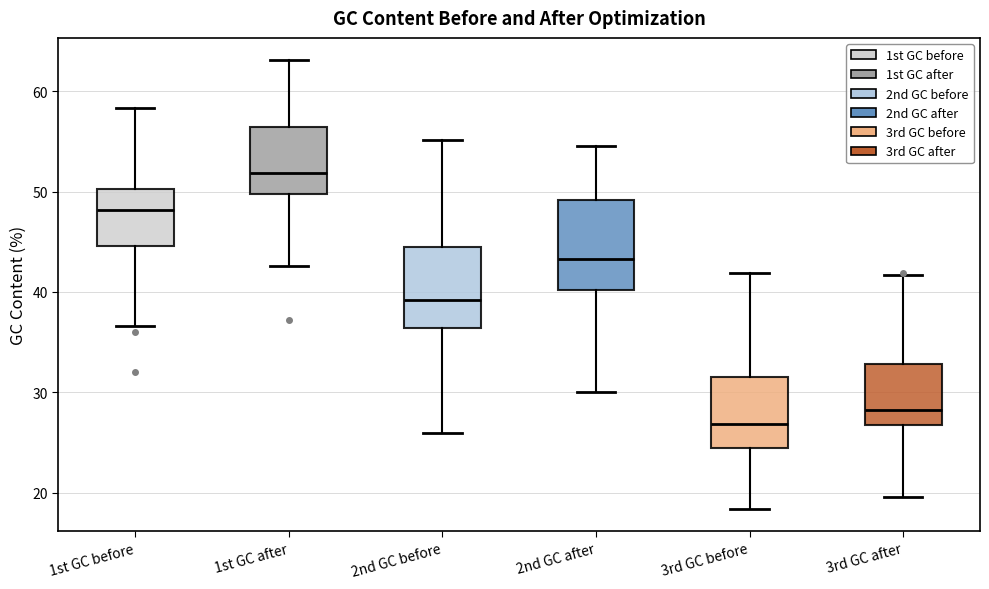

Reading left to right, transcribe this box plot: for each box, give where its median line is, the range the box spans, and where its two whiskers end, as read against the y-axis. The values are not printed on the chart, so give them approximately, as read against the axis.

1st GC before: median 48, box 45 to 50, whiskers 37 to 58
1st GC after: median 52, box 50 to 56, whiskers 43 to 63
2nd GC before: median 39, box 36 to 44, whiskers 26 to 55
2nd GC after: median 43, box 40 to 49, whiskers 30 to 55
3rd GC before: median 27, box 24 to 31, whiskers 18 to 42
3rd GC after: median 28, box 27 to 33, whiskers 20 to 42